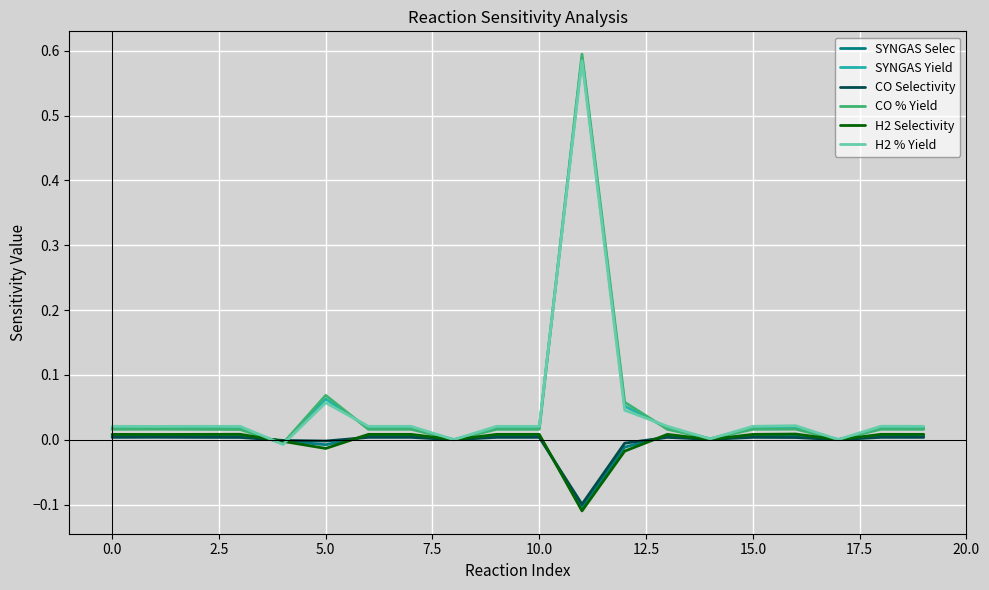

Which series has the widest spread of values?

CO % Yield